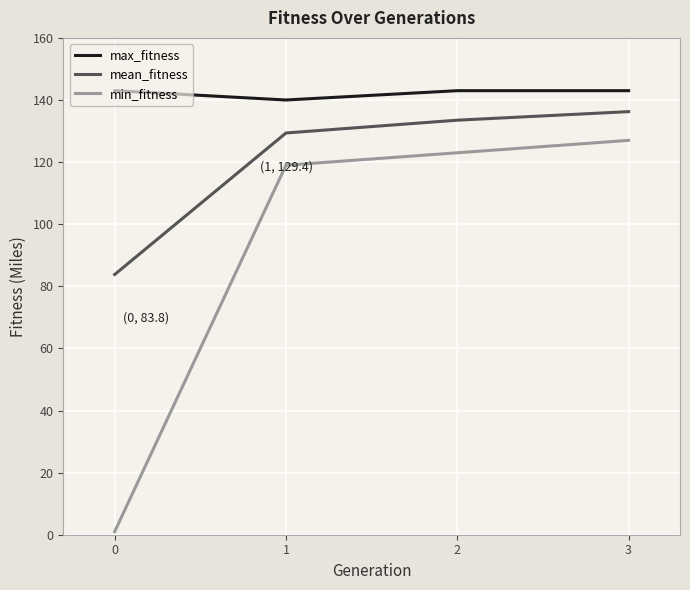

The max_fitness series shows 215.8 at 3. True or false?

False